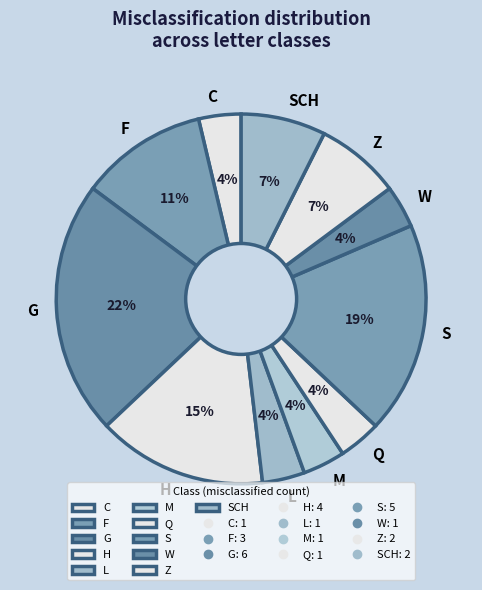

Count the number of slices in the pie.

11